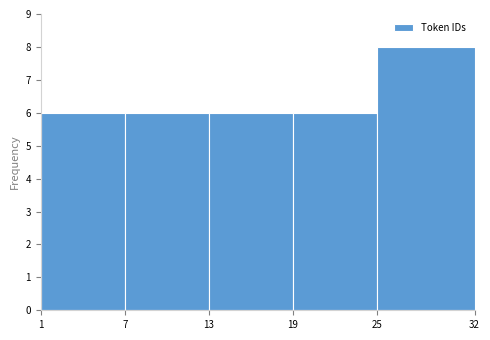

Reading left to right, list every bar in this chart as the range it spans on the x-axis followed by its height. The values are not printed on the chart, so give them approximately, as read against the axis.

1 to 7: 6
7 to 13: 6
13 to 19: 6
19 to 25: 6
25 to 32: 8